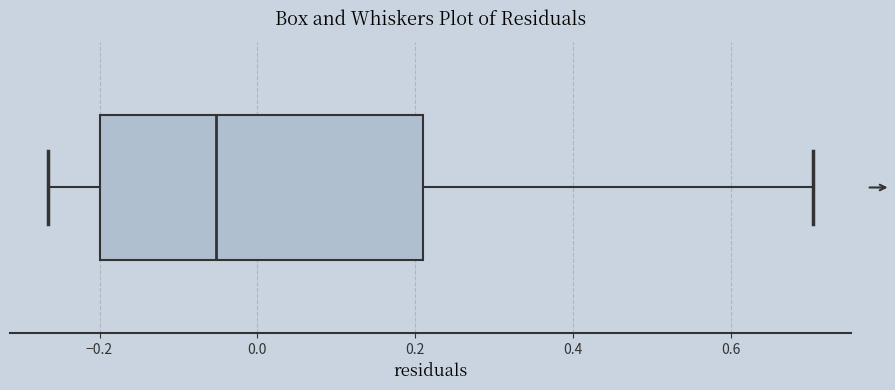

Transcribe this box plot: give where the median line is, the range the box spans, and where the two whiskers end, as read against the x-axis. The values are not printed on the chart, so give them approximately, as read against the axis.

median -0.06, box -0.20 to 0.20, whiskers -0.26 to 0.70